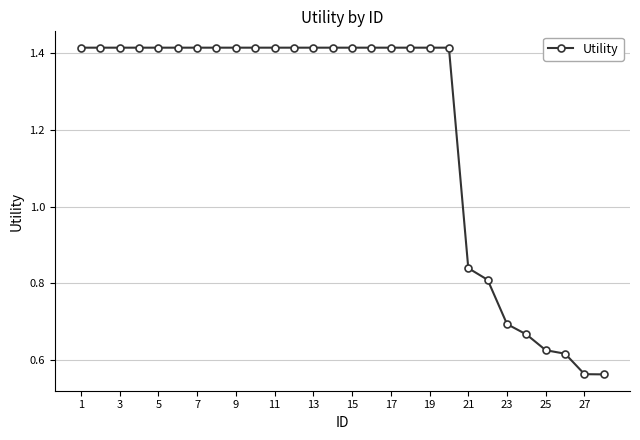

Is this an area chart (filled region under the line)?

No